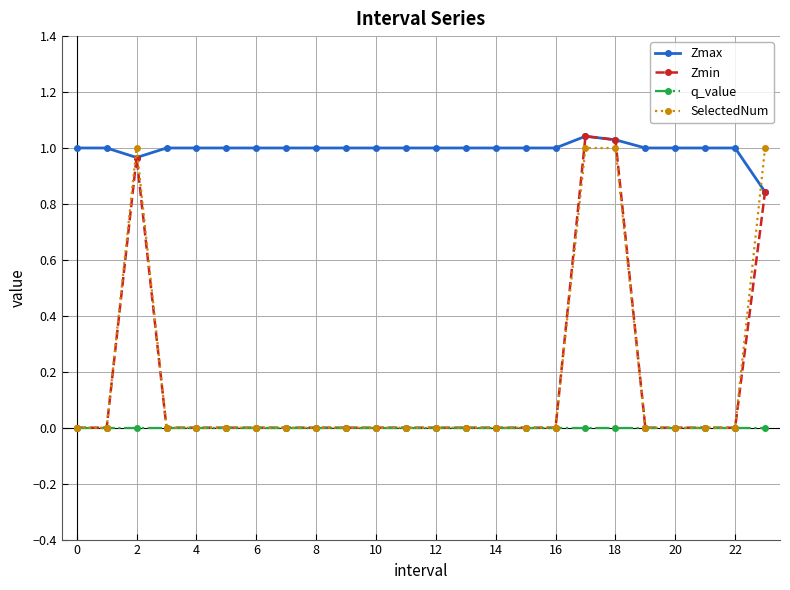

True or false: Zmin has more than 0 points higher than both neighbors.

True